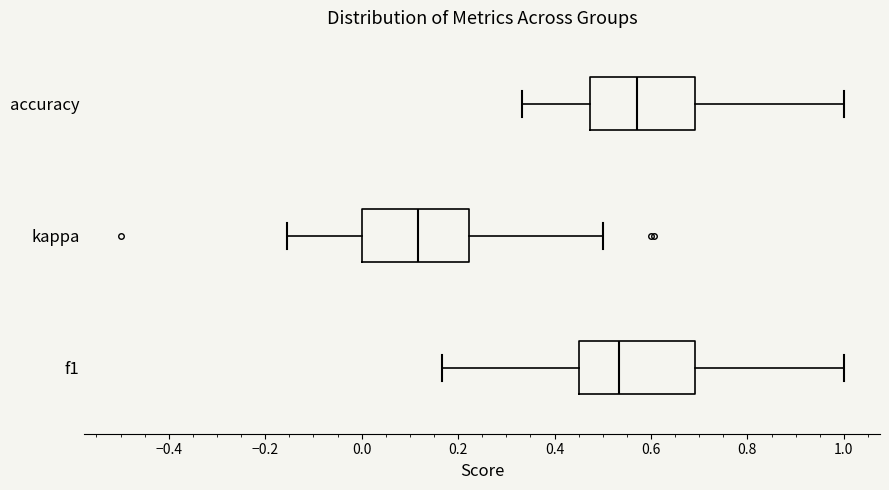

Reading bottom to top, read every box against the x-axis: the position of its median line, the range the box covers, and the ends of its whiskers. The values are not printed on the chart, so give them approximately, as read against the axis.

f1: median 0.54, box 0.46 to 0.70, whiskers 0.16 to 1.00
kappa: median 0.12, box 0.00 to 0.22, whiskers -0.16 to 0.50
accuracy: median 0.58, box 0.48 to 0.70, whiskers 0.34 to 1.00